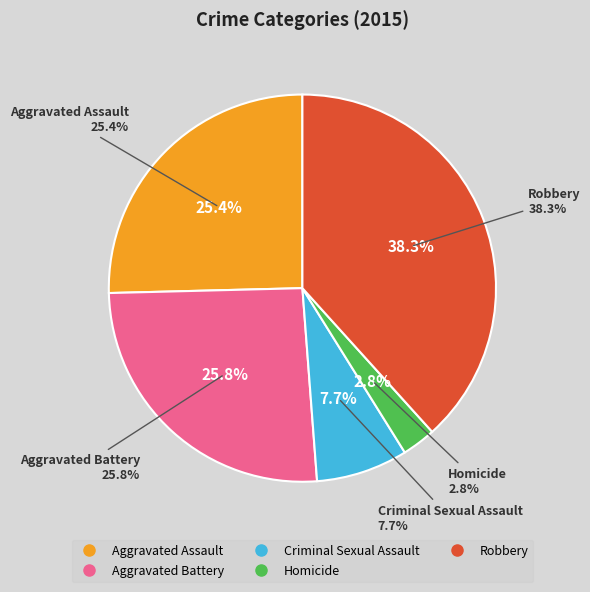

True or false: Aggravated Battery accounts for 31% of the total.

False